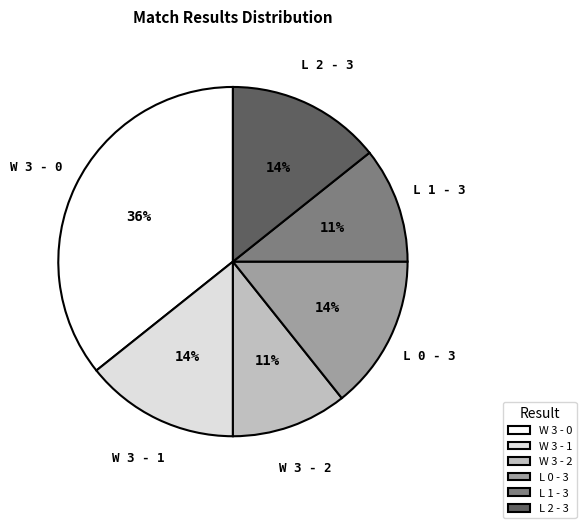

To the nearest percent, what is the average slice percentage?

17%